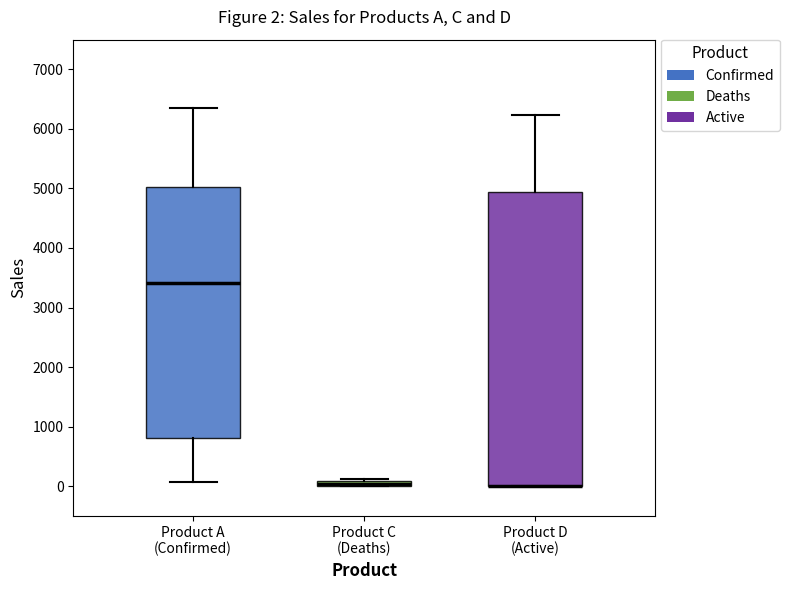

Comparing the boxes themselves (not the whiskers), which one is the tallest?

Product D (Active)